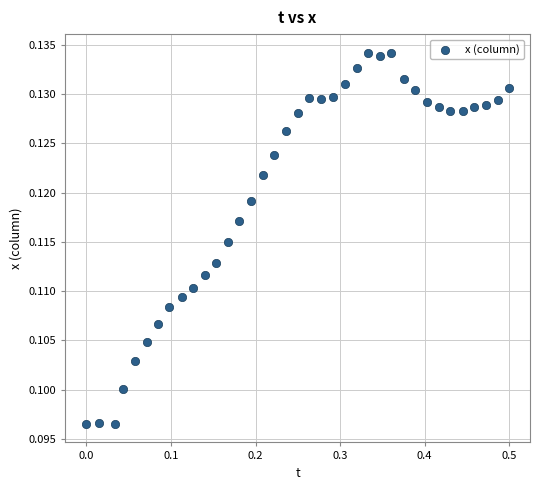

What is the range of X values (max minus min)?

0.5